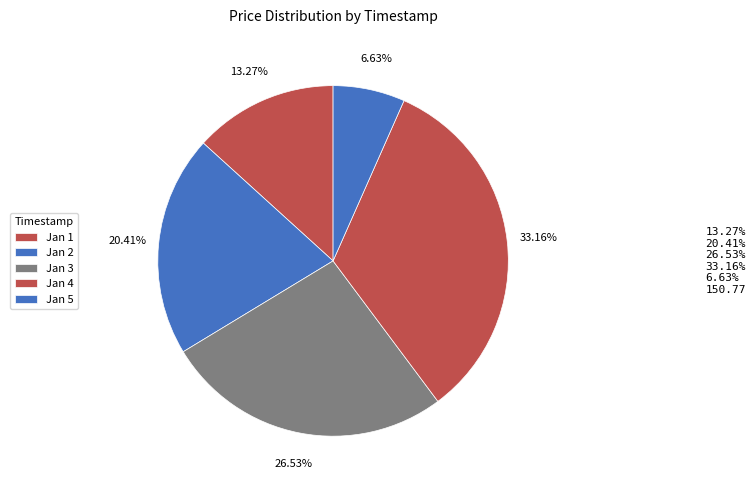

To the nearest percent, what is the difference between the largest and smallest slice percentages?

27%